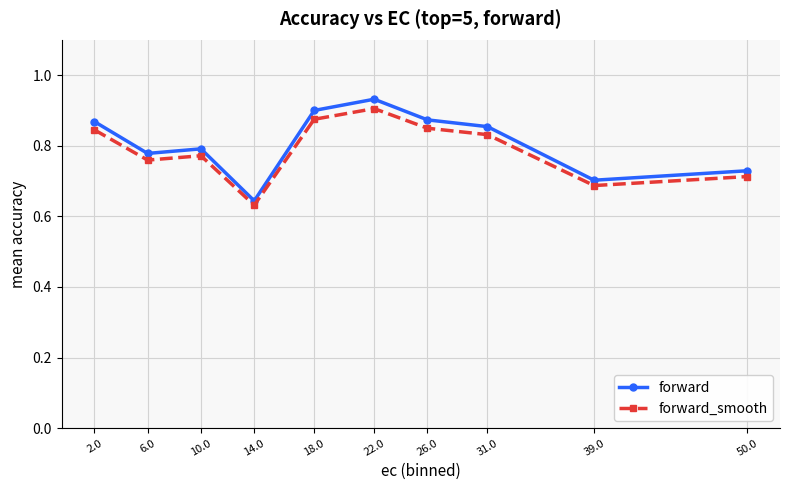

At which label is forward_smooth closest to 0?

14.0